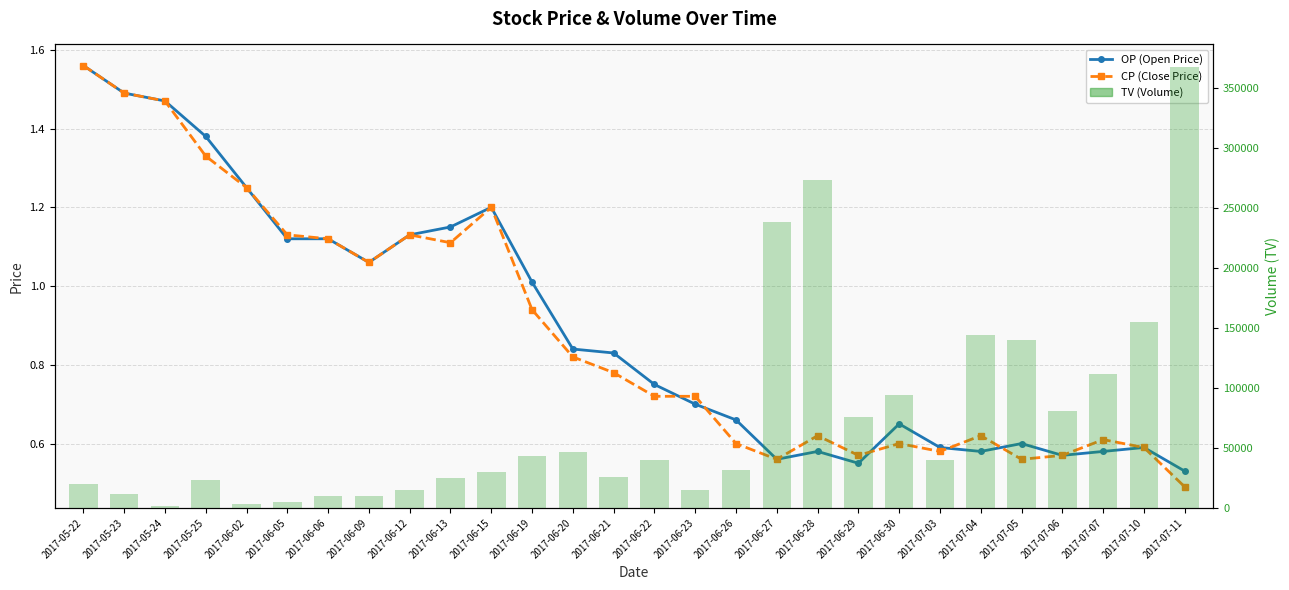

Which category has the highest value in the CP (Close Price) series?

2017-05-22